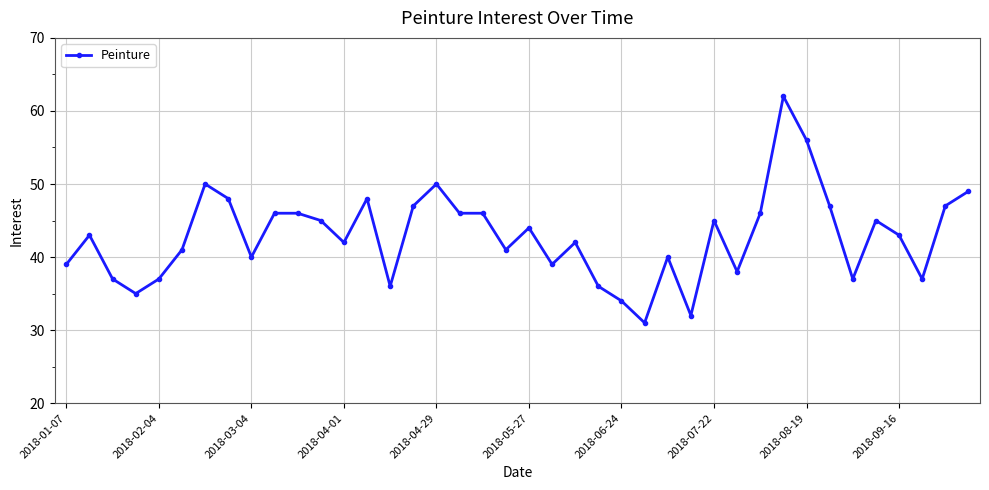

What is the sum of all values?

1713